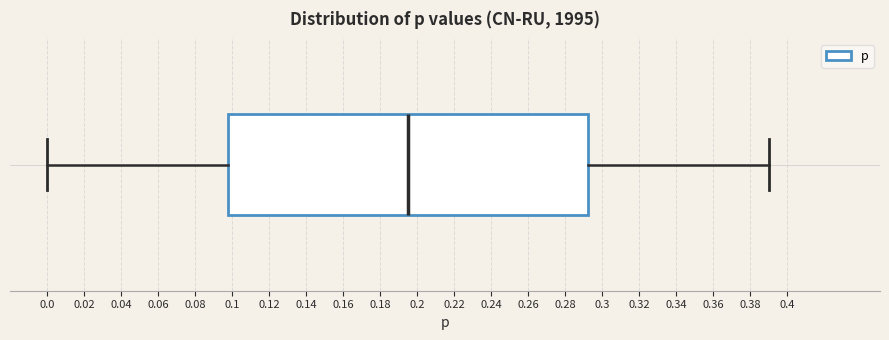

Where does the right whisker of the box end on the x-axis? The values are not printed on the chart, so give them approximately, as read against the axis.

0.390